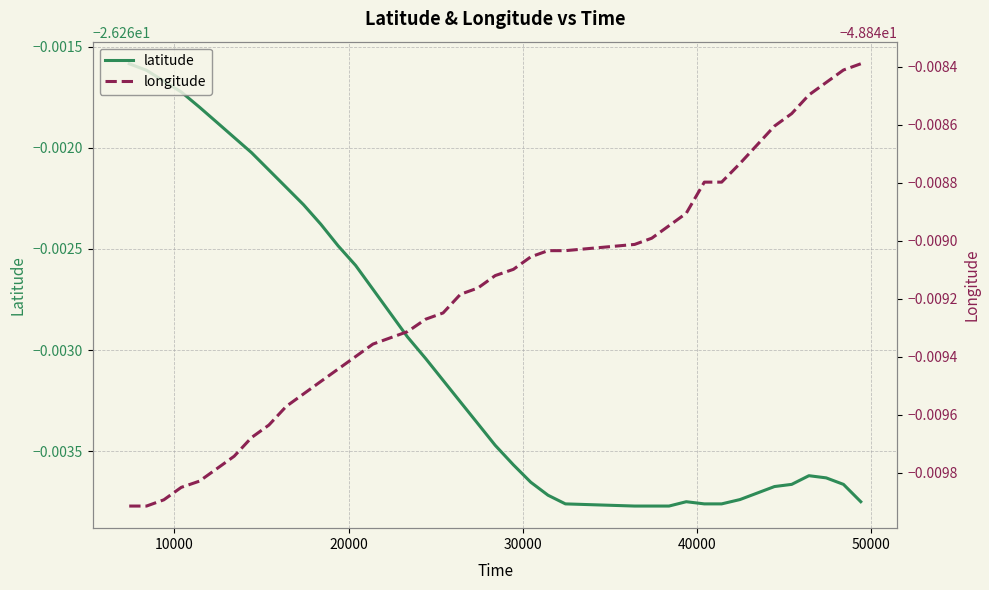

Is it true that longitude equals -30.0 at 20000?

False